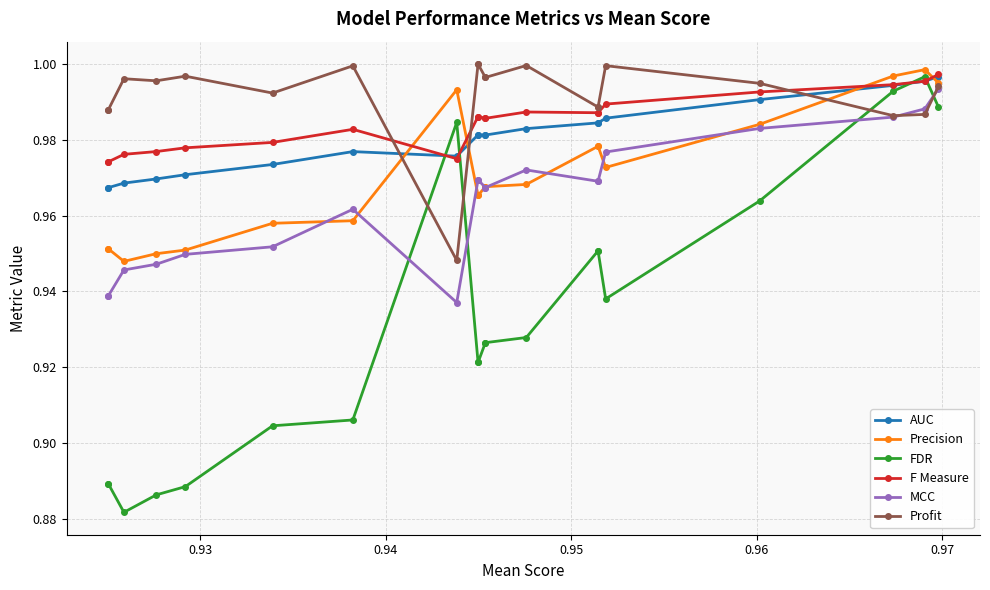

True or false: MCC and AUC intersect in this chart.

False